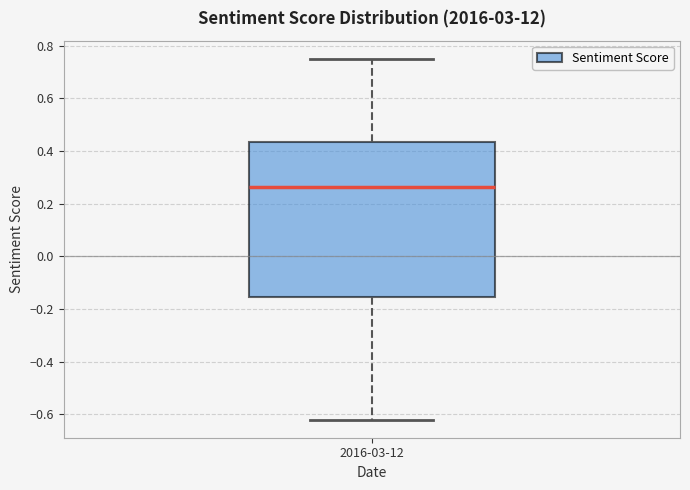

Transcribe this box plot: give where the median line is, the range the box spans, and where the two whiskers end, as read against the y-axis. The values are not printed on the chart, so give them approximately, as read against the axis.

median 0.26, box -0.16 to 0.44, whiskers -0.62 to 0.76